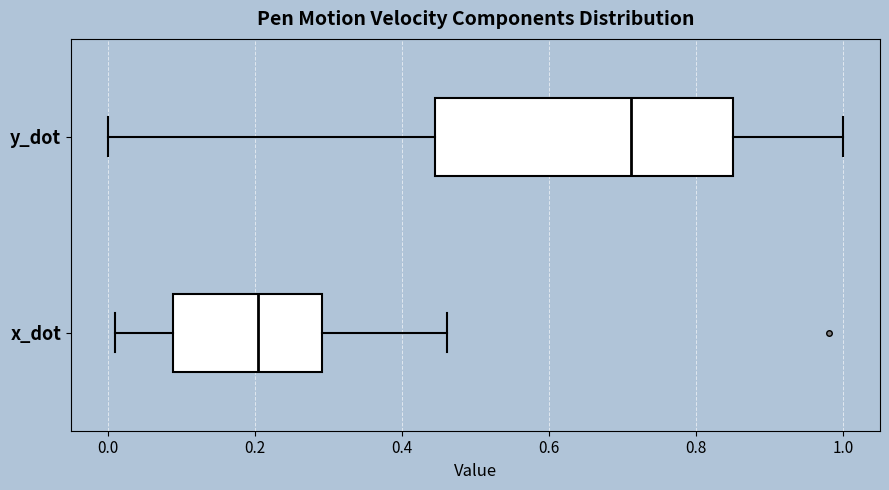

Which box is the widest, from its left edge to its right edge?

y_dot